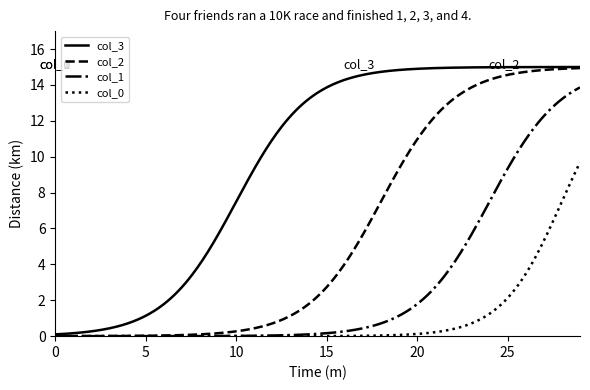

What is the greatest value displayed?

15.0